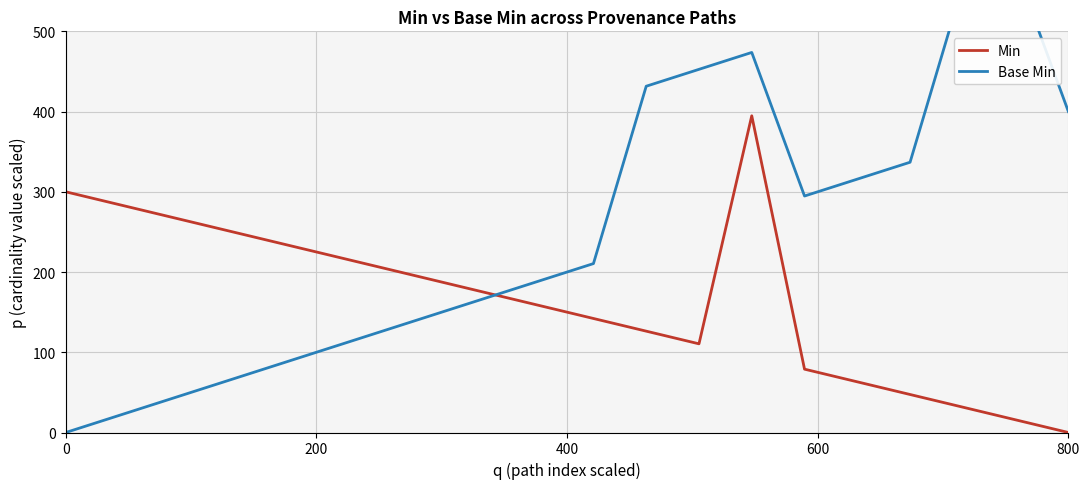

After their last crossing, which series has the higher values: Base Min or Min?

Base Min